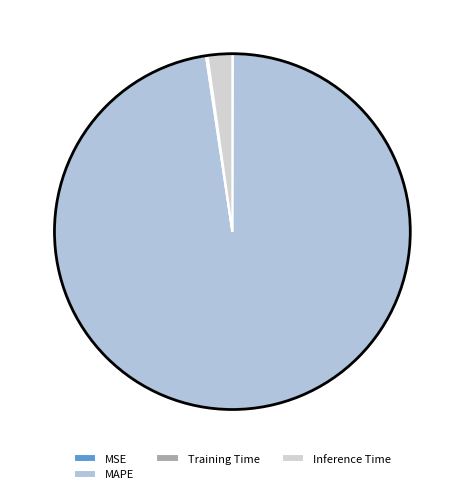

To the nearest percent, what is the difference between the largest and smallest slice percentages?

98%